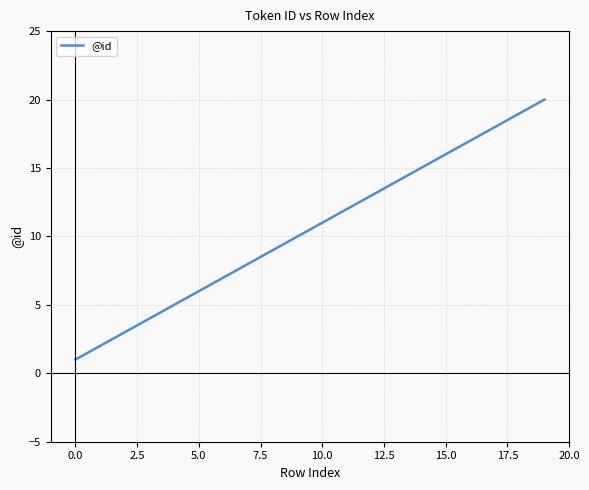

Reading right to left, list all the values displayed in this chart.

20	19	18	17	15	14	13	12	11	10	8	7	6	5	4	3	2	1